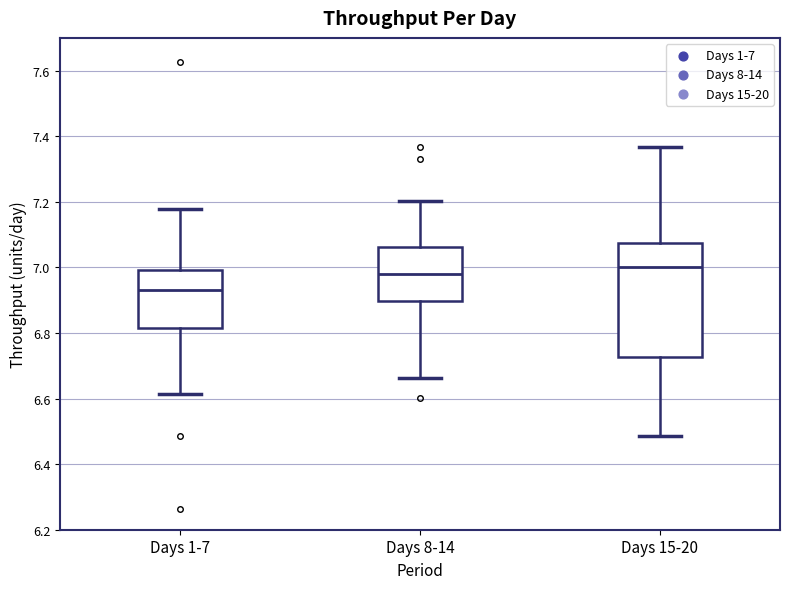

Reading left to right, transcribe this box plot: for each box, give where its median line is, the range the box spans, and where its two whiskers end, as read against the y-axis. The values are not printed on the chart, so give them approximately, as read against the axis.

Days 1-7: median 6.94, box 6.82 to 7.00, whiskers 6.62 to 7.18
Days 8-14: median 6.98, box 6.90 to 7.06, whiskers 6.66 to 7.20
Days 15-20: median 7.00, box 6.72 to 7.08, whiskers 6.48 to 7.36